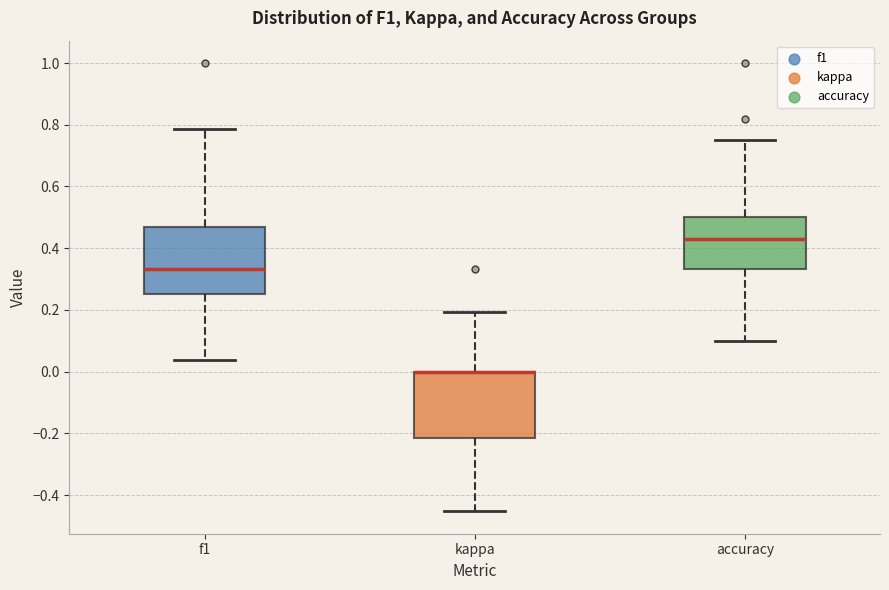

Where does the upper whisker of the box for f1 end on the y-axis? The values are not printed on the chart, so give them approximately, as read against the axis.

0.78